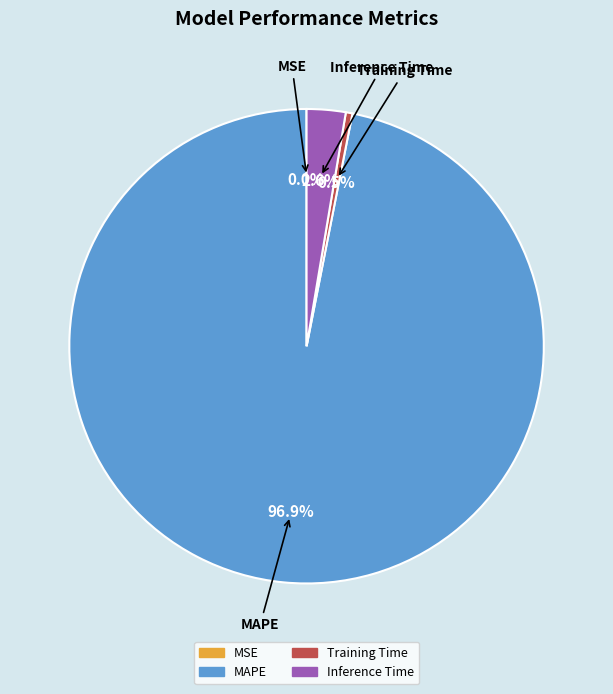

Between Training Time and MAPE, which is larger?

MAPE